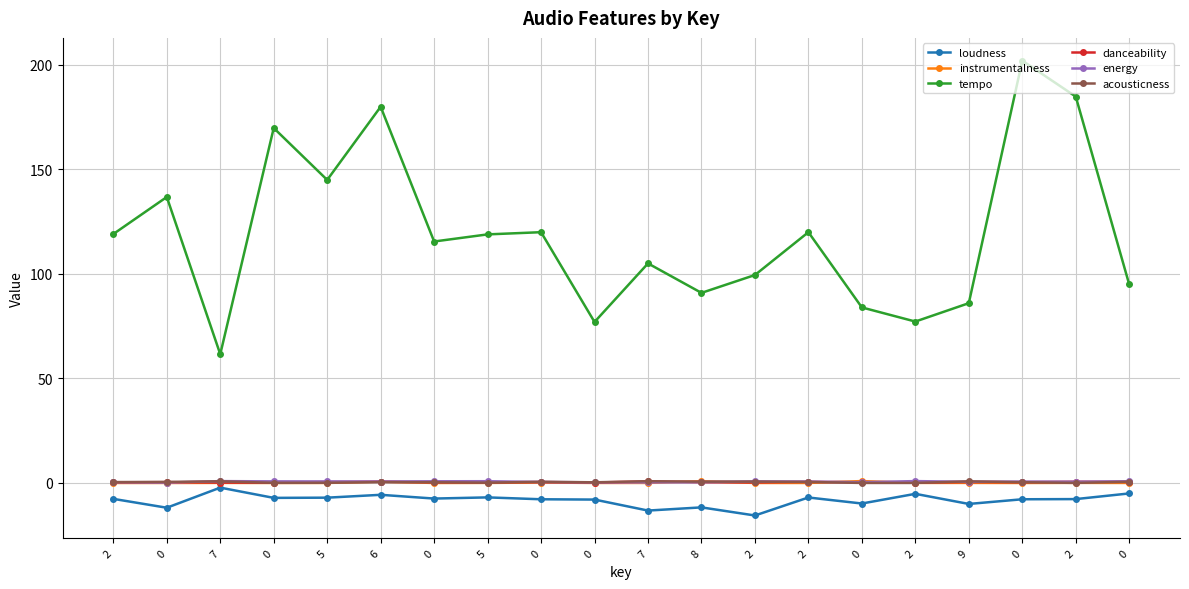

Is this an area chart (filled region under the line)?

No